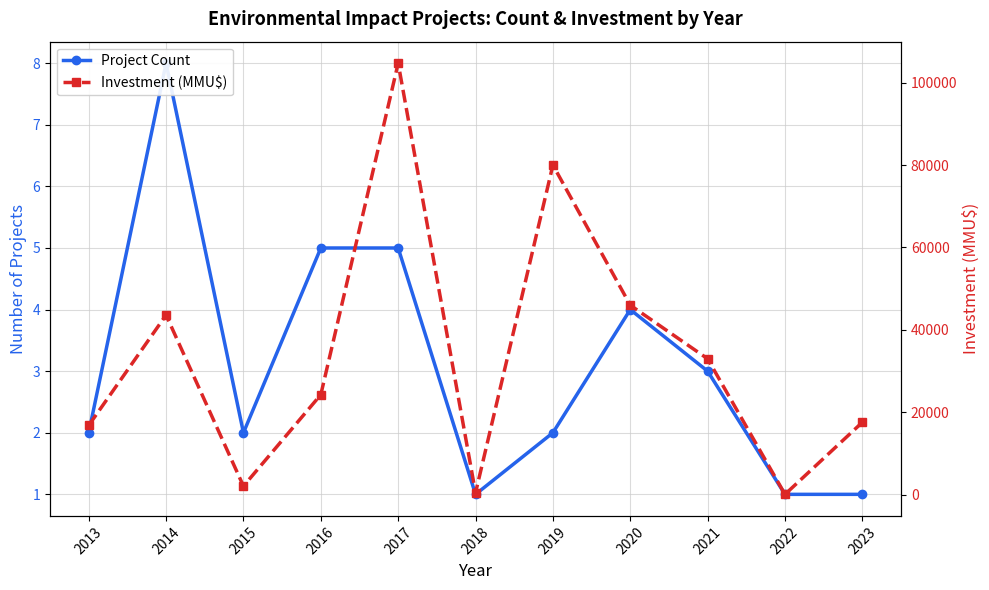

Rank the series at 2016 from lowest to highest value.

Project Count, Investment (MMU$)